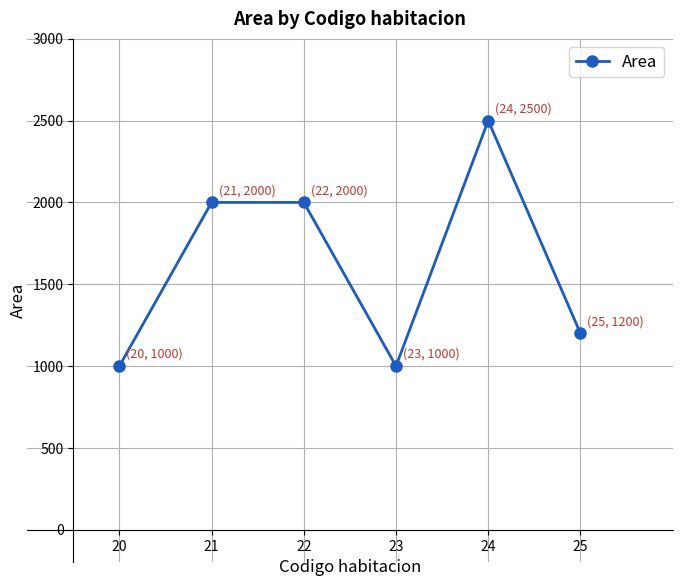

What is the maximum value shown in the chart?

2500